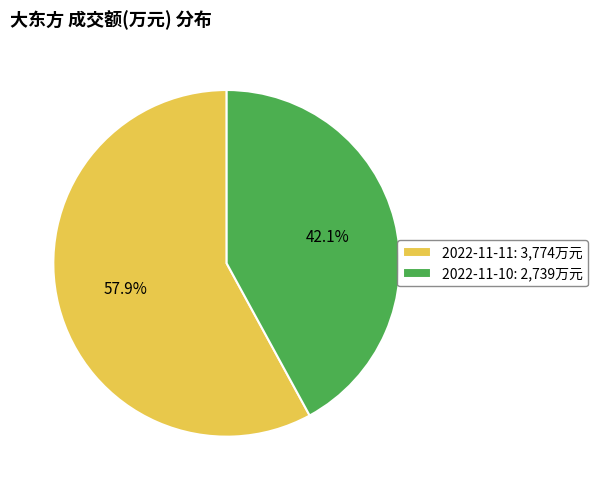

To the nearest percent, what is the average slice percentage?

50%